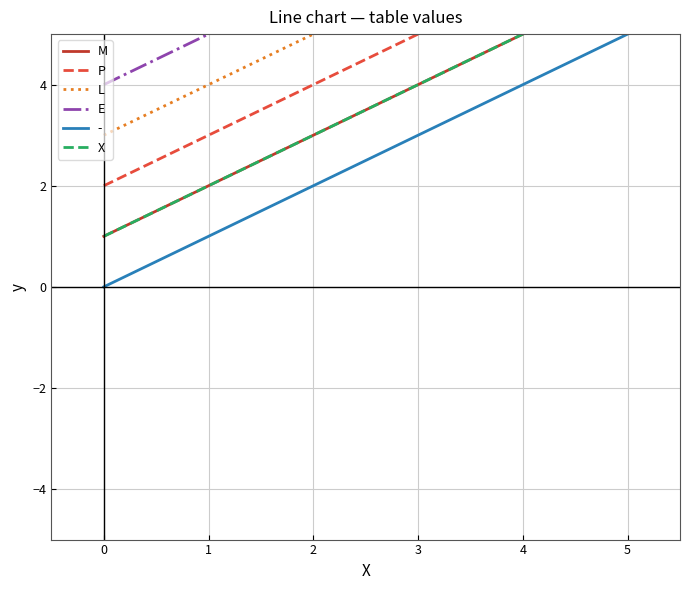

Is it true that - equals 4 at 3?

False